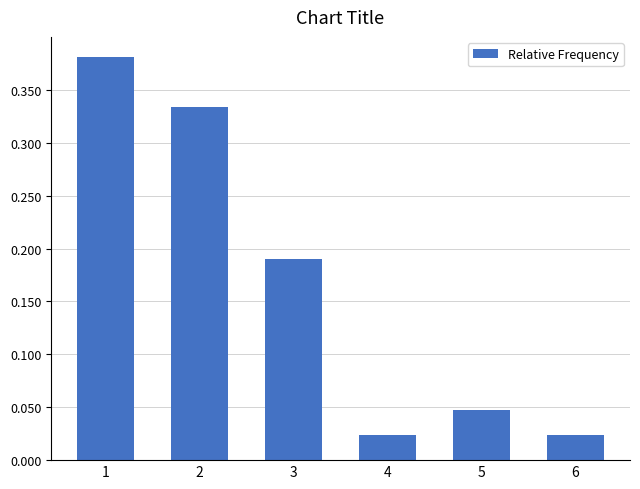

Is it true that the value at 3 is 0.1?

False